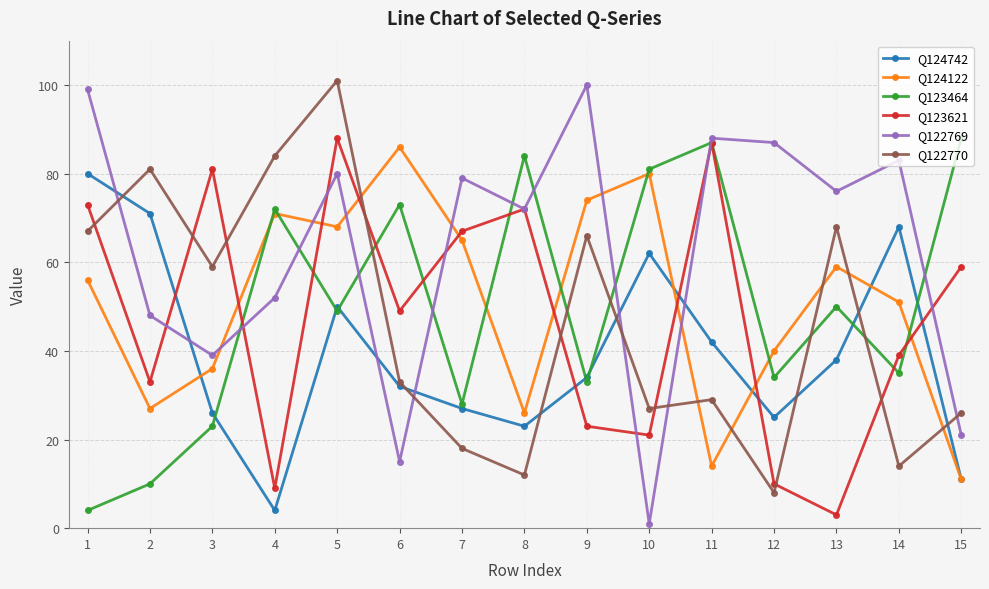

How many distinct data groups are displayed?

6